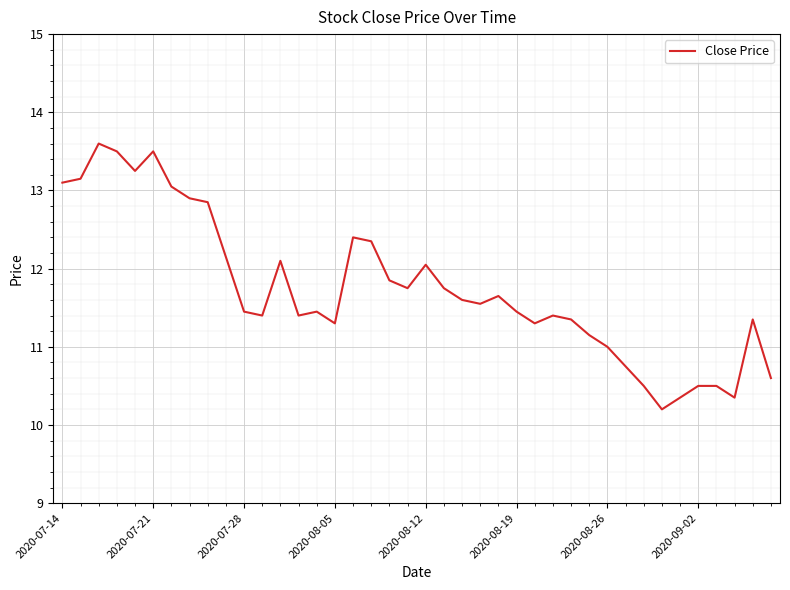

What is the minimum value shown in the chart?

10.2